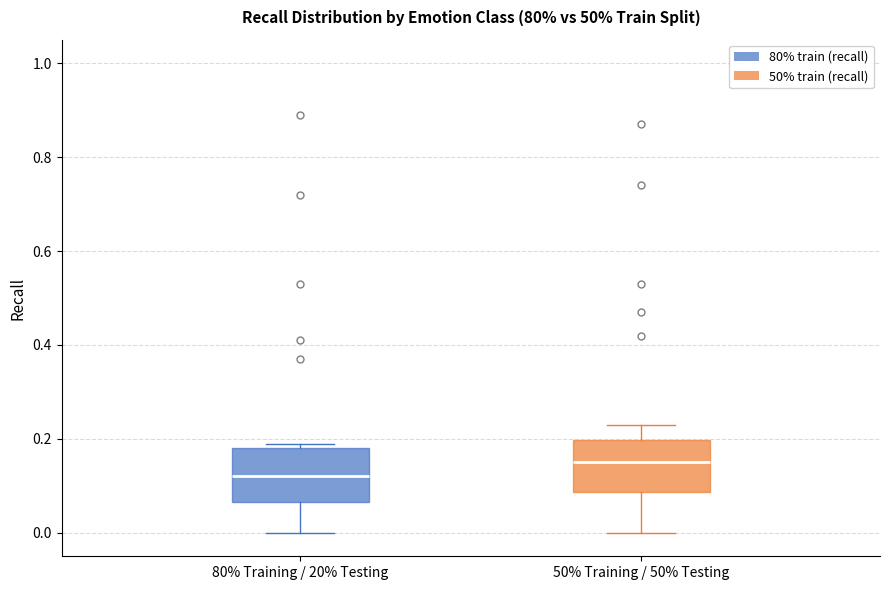

Reading left to right, read every box against the y-axis: the position of its median line, the range the box covers, and the ends of its whiskers. The values are not printed on the chart, so give them approximately, as read against the axis.

80% Training / 20% Testing: median 0.12, box 0.06 to 0.18, whiskers 0.00 to 0.20
50% Training / 50% Testing: median 0.16, box 0.08 to 0.20, whiskers 0.00 to 0.24